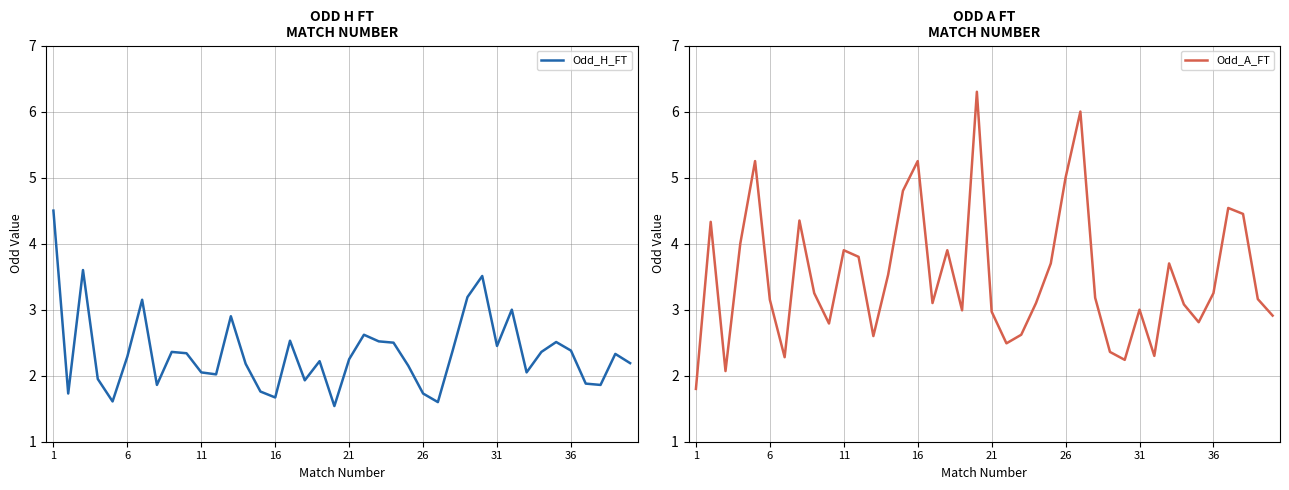

What is the minimum value for Odd_H_FT?

1.5